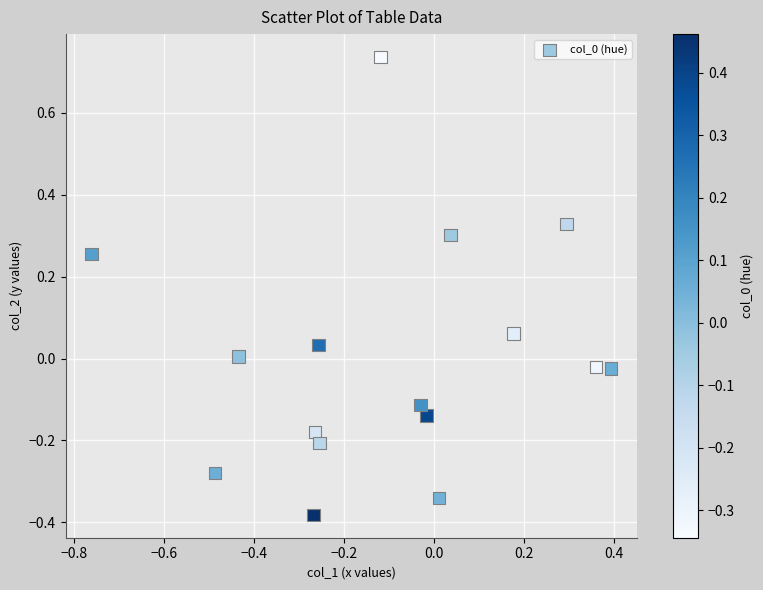

What is the range of Y values (max minus min)?

1.1